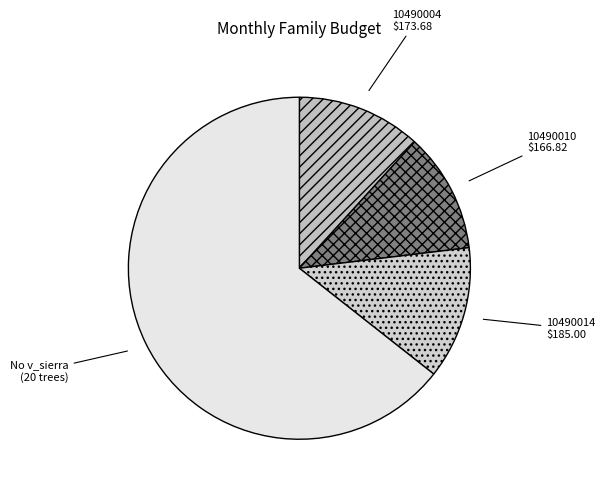

Between 10490004 $173.68 and No v_sierra (20 trees), which is larger?

No v_sierra (20 trees)